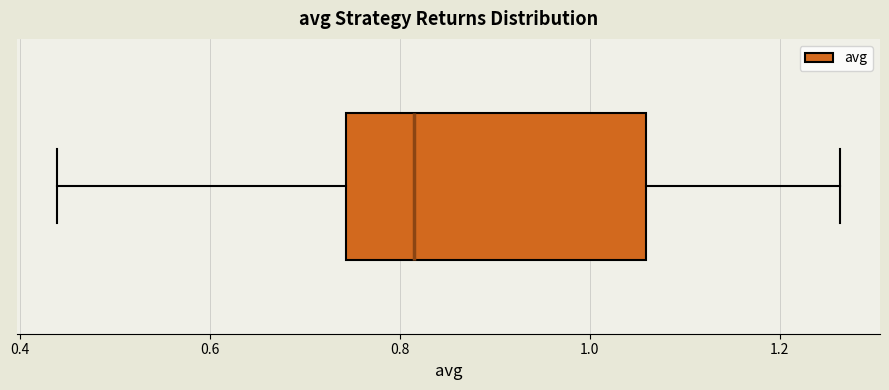

Transcribe this box plot: give where the median line is, the range the box spans, and where the two whiskers end, as read against the x-axis. The values are not printed on the chart, so give them approximately, as read against the axis.

median 0.82, box 0.74 to 1.06, whiskers 0.44 to 1.26